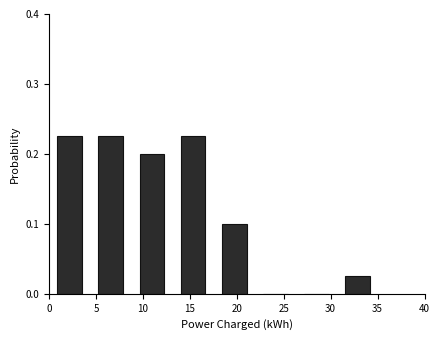

Reading left to right, transcribe this chart: for each bar, give the range it covers on the x-axis and its height. Neither the bar edges nor the heights are printed on the chart, so give them approximately, as read against the axes.

0.0 to 4.5: 0.23
4.5 to 9.0: 0.23
9.0 to 13.0: 0.20
13.0 to 17.5: 0.23
17.5 to 22.0: 0.10
22.0 to 26.5: 0
26.5 to 30.5: 0
30.5 to 35.0: 0.03